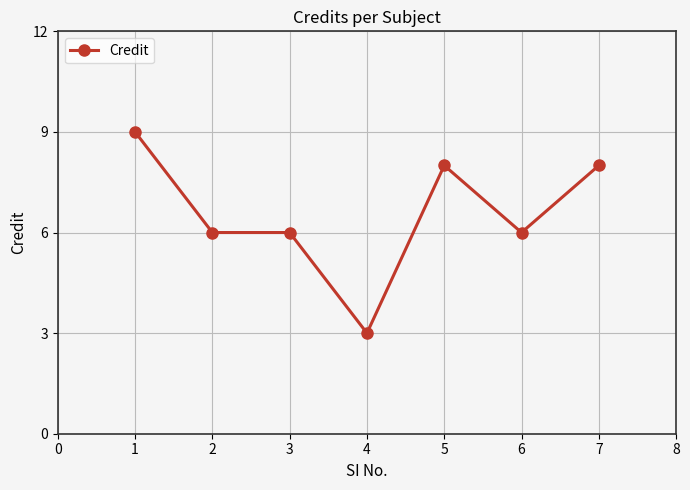

What is the ratio of the value at 4 to the value at 1?

0.3